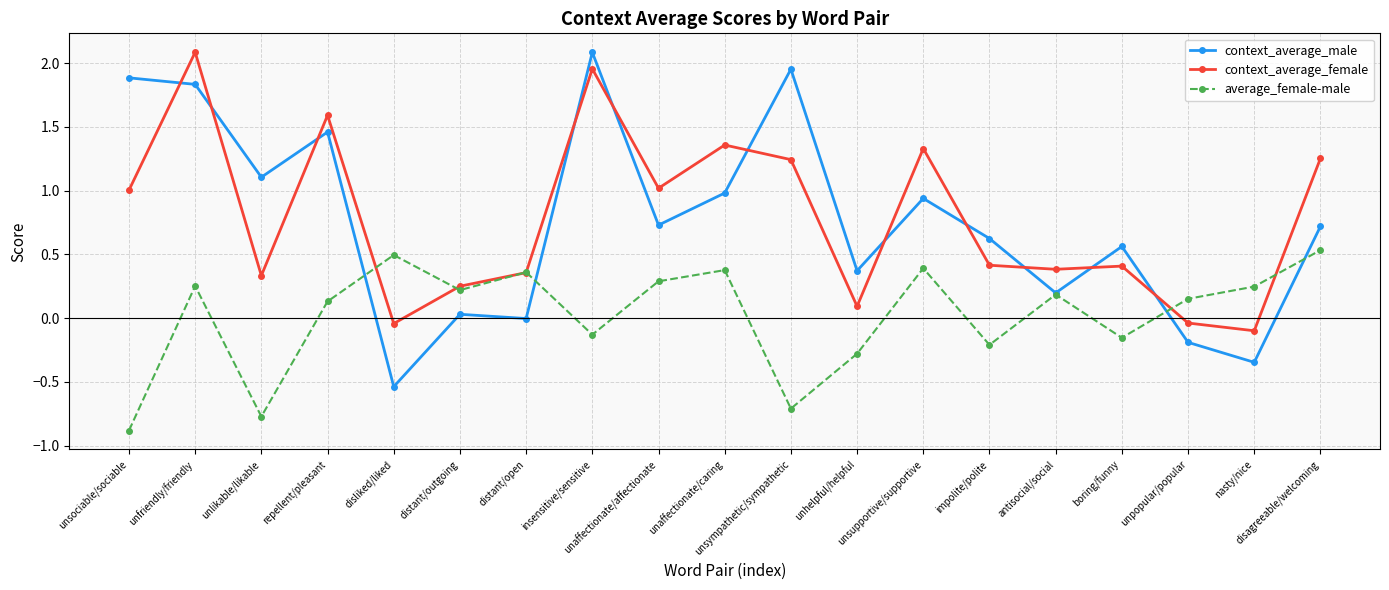

Which series has the largest range (max minus min)?

context_average_male